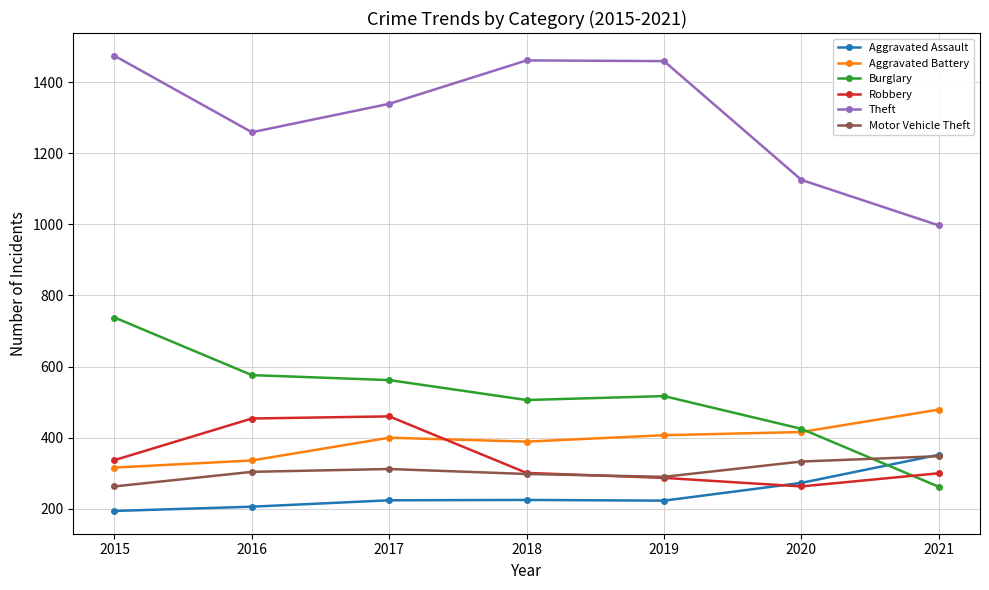

What is the value of the Aggravated Assault point at the 6th from the left?

273